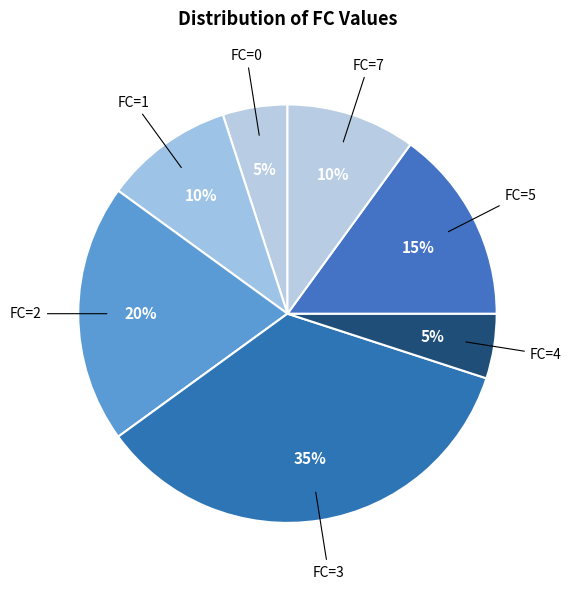

True or false: FC=3 accounts for 43% of the total.

False